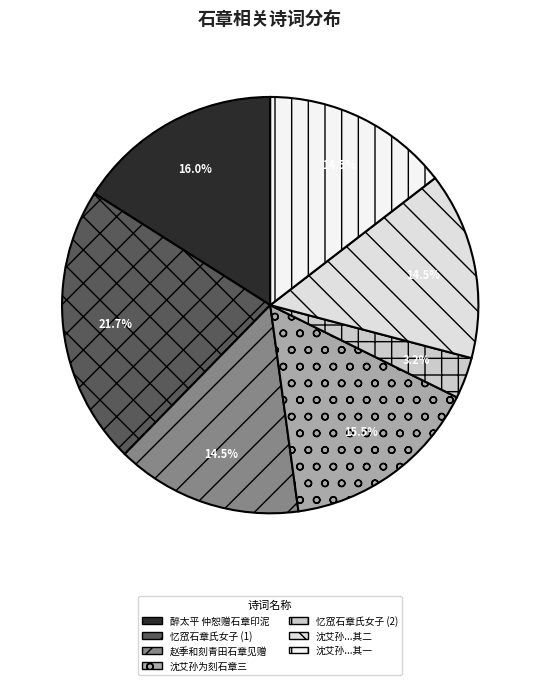

Count the number of slices in the pie.

7